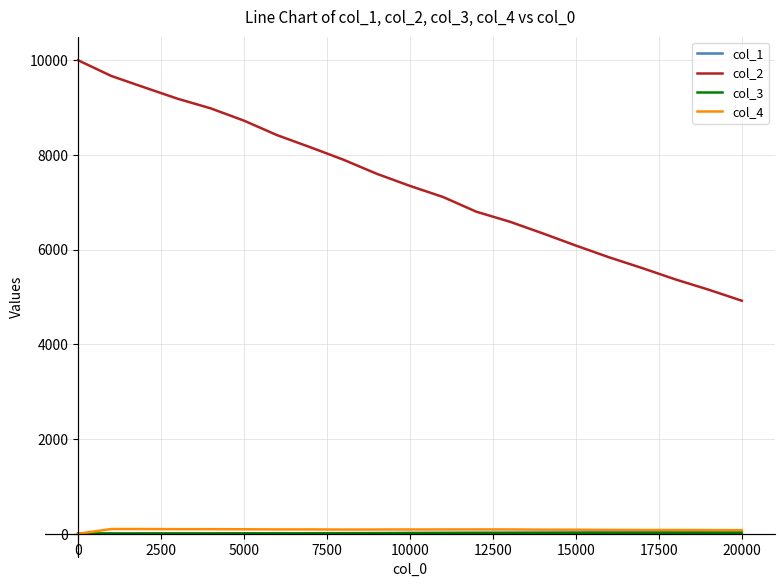

Which series has the largest range (max minus min)?

col_2